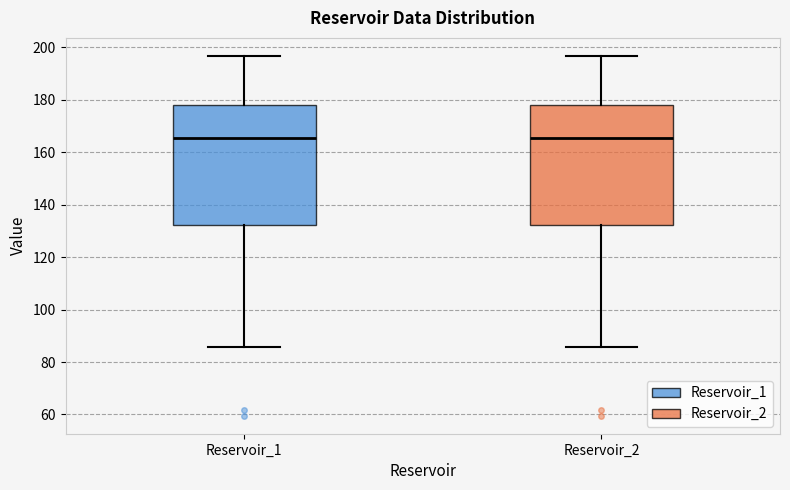

Reading left to right, transcribe this box plot: for each box, give where its median line is, the range the box spans, and where its two whiskers end, as read against the y-axis. The values are not printed on the chart, so give them approximately, as read against the axis.

Reservoir_1: median 166, box 132 to 178, whiskers 86 to 196
Reservoir_2: median 166, box 132 to 178, whiskers 86 to 196